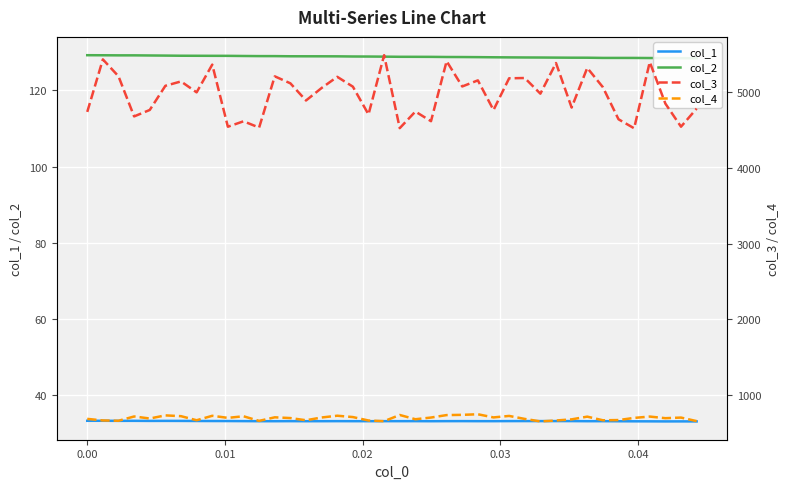

What is the maximum value for col_2?

129.3